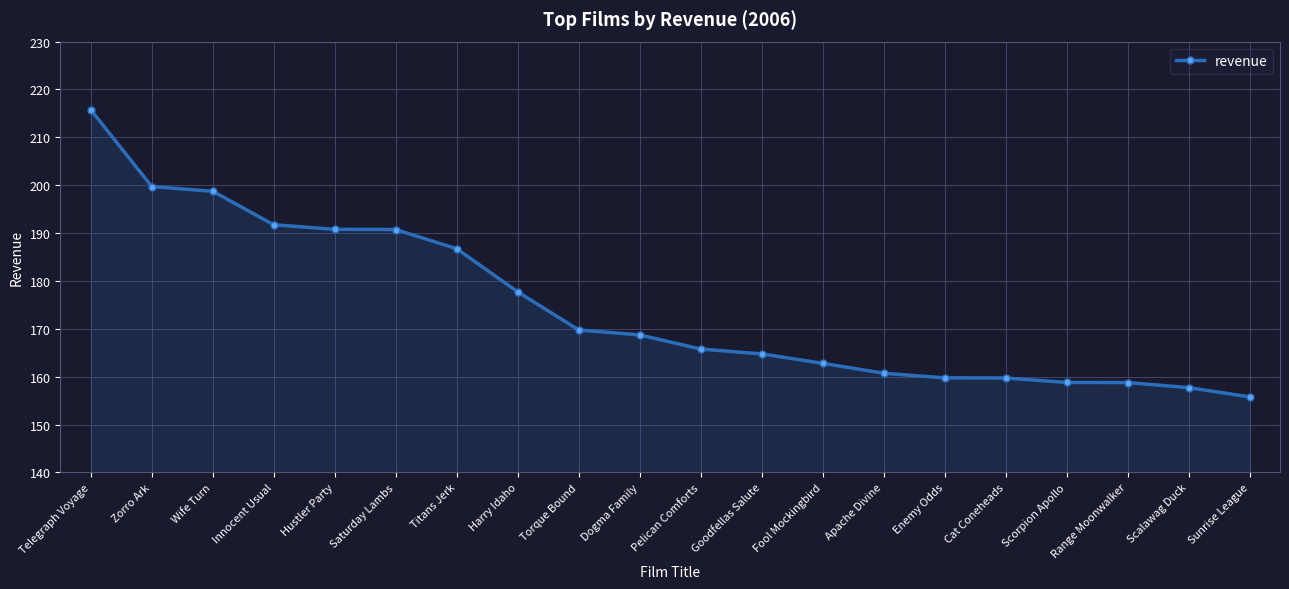

What is the label of the 15th point from the right?

Saturday Lambs